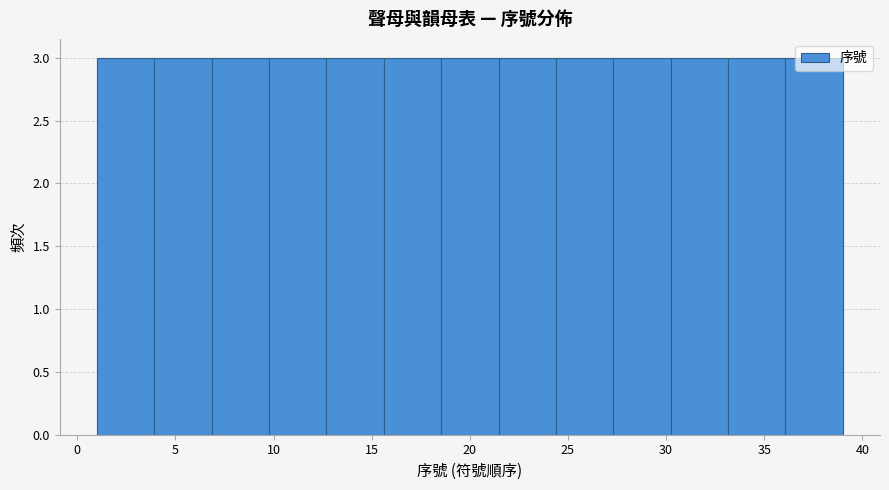

What is the height of the bar covering 10.0 to 12.5 on the x-axis? Neither the bar edges nor the heights are printed on the chart, so give them approximately, as read against the axes.

3